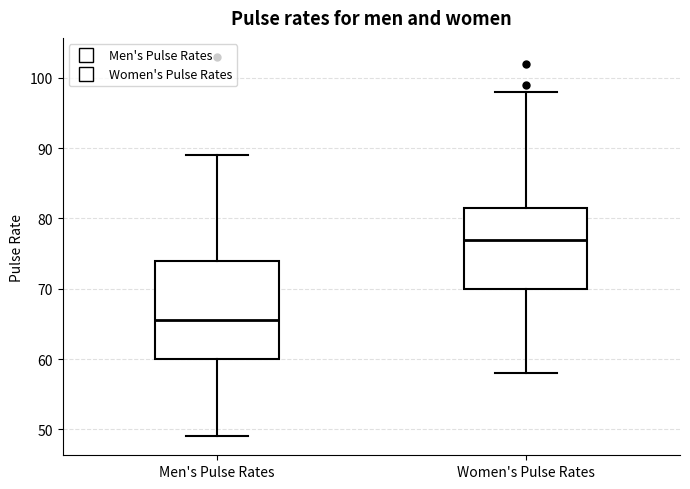

Where is the upper edge of the box for Men's Pulse Rates on the y-axis? The values are not printed on the chart, so give them approximately, as read against the axis.

74